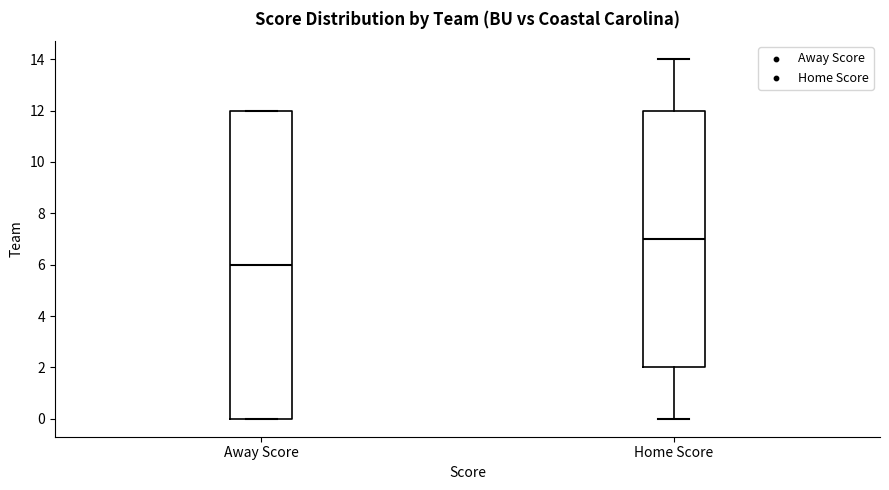

Reading left to right, transcribe this box plot: for each box, give where its median line is, the range the box spans, and where its two whiskers end, as read against the y-axis. The values are not printed on the chart, so give them approximately, as read against the axis.

Away Score: median 6, box 0 to 12, whiskers 0 to 12
Home Score: median 7, box 2 to 12, whiskers 0 to 14